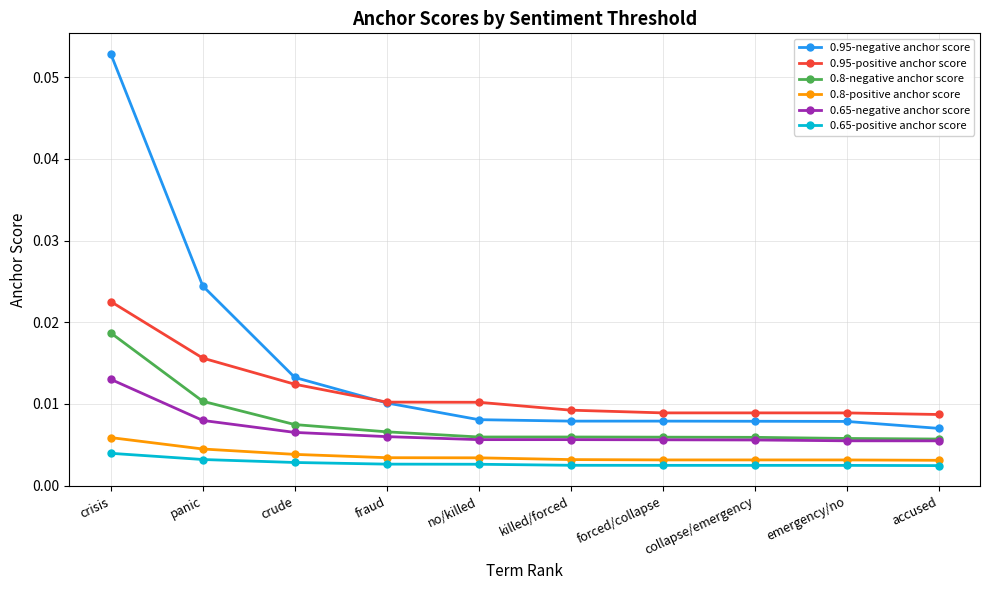

Is the value of 0.95-positive anchor score at collapse/emergency greater than the value of 0.65-positive anchor score at collapse/emergency?

Yes